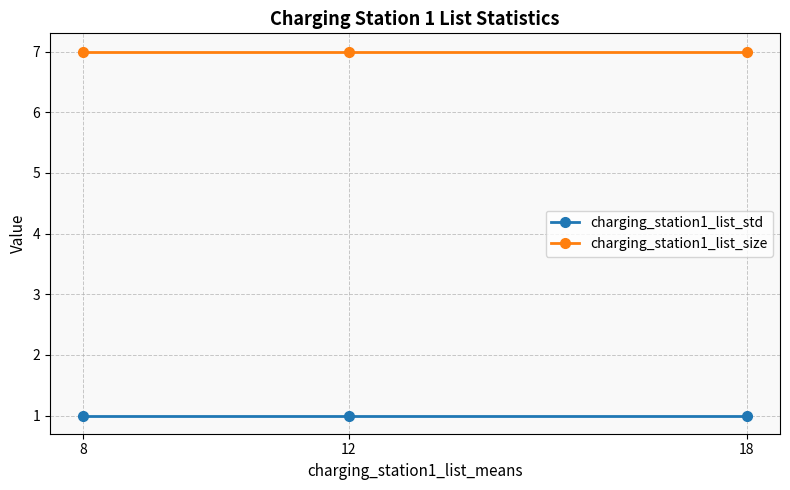

Reading left to right, extract all data points from this chart.

charging_station1_list_std: 1	1	1
charging_station1_list_size: 7	7	7